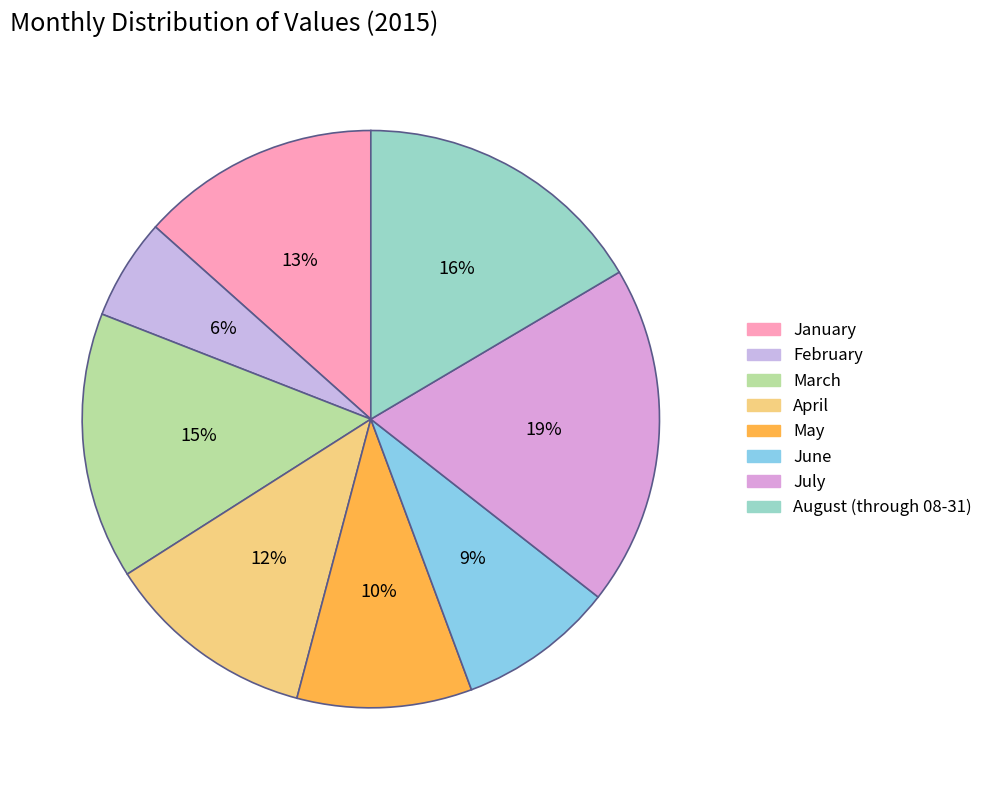

How many slices are in this pie chart?

8